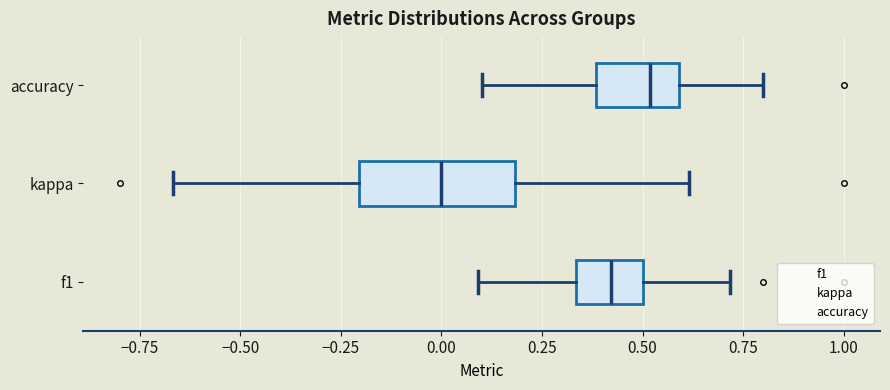

Reading bottom to top, transcribe this box plot: for each box, give where its median line is, the range the box spans, and where its two whiskers end, as read against the x-axis. The values are not printed on the chart, so give them approximately, as read against the axis.

f1: median 0.40, box 0.35 to 0.50, whiskers 0.10 to 0.70
kappa: median 0.00, box -0.20 to 0.20, whiskers -0.65 to 0.60
accuracy: median 0.50, box 0.40 to 0.60, whiskers 0.10 to 0.80